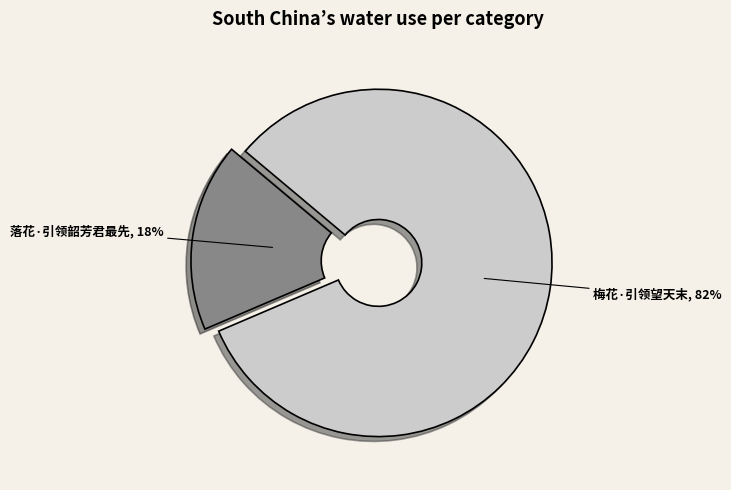

Is it true that 梅花·引领望天末 is 75% of the pie?

False